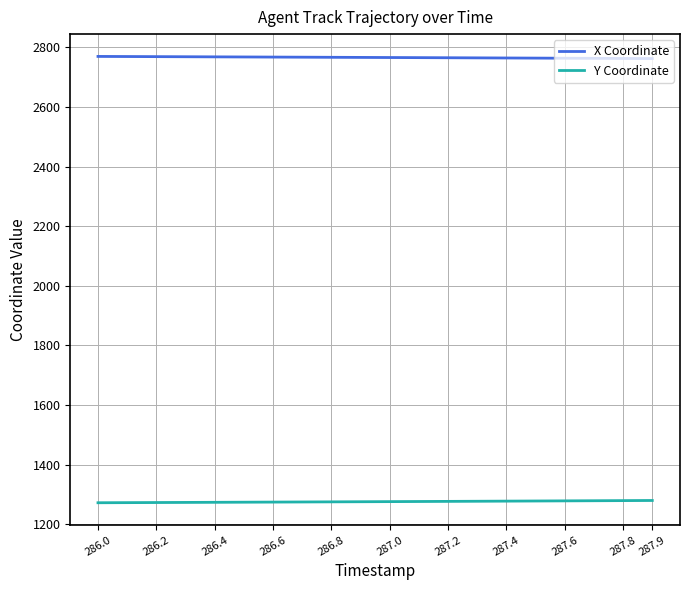

Rank the series by their maximum value, from lowest to highest.

Y Coordinate, X Coordinate